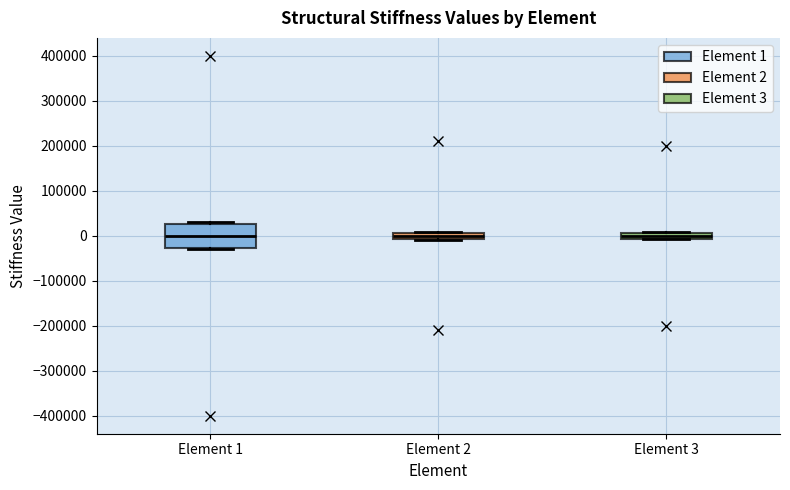

Which box is the tallest, from its lower edge to its upper edge?

Element 1